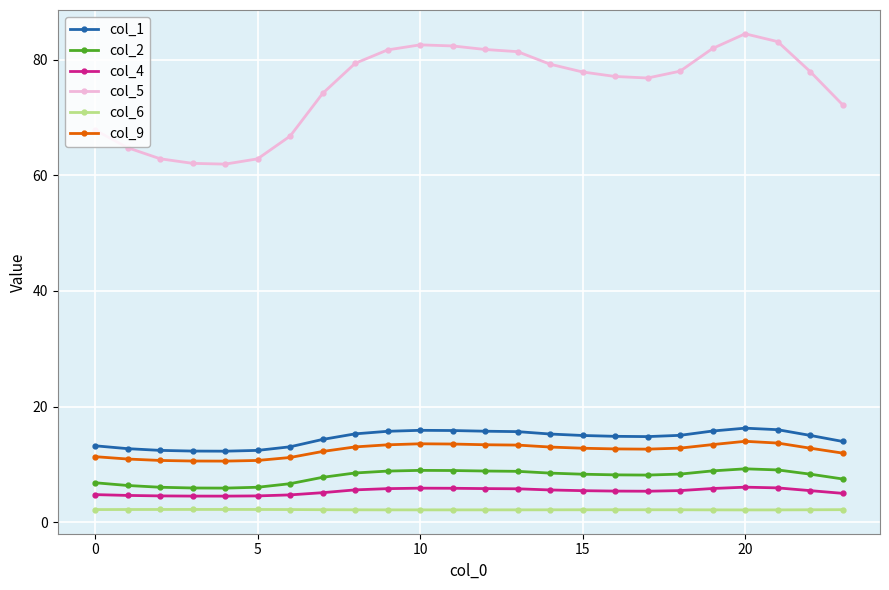

True or false: col_1 and col_5 cross at least once.

False